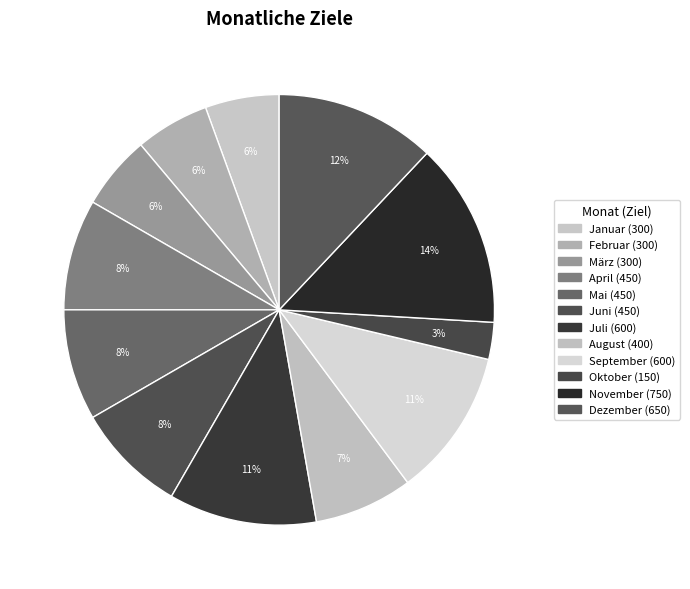

To the nearest percent, what is the average slice percentage?

8%